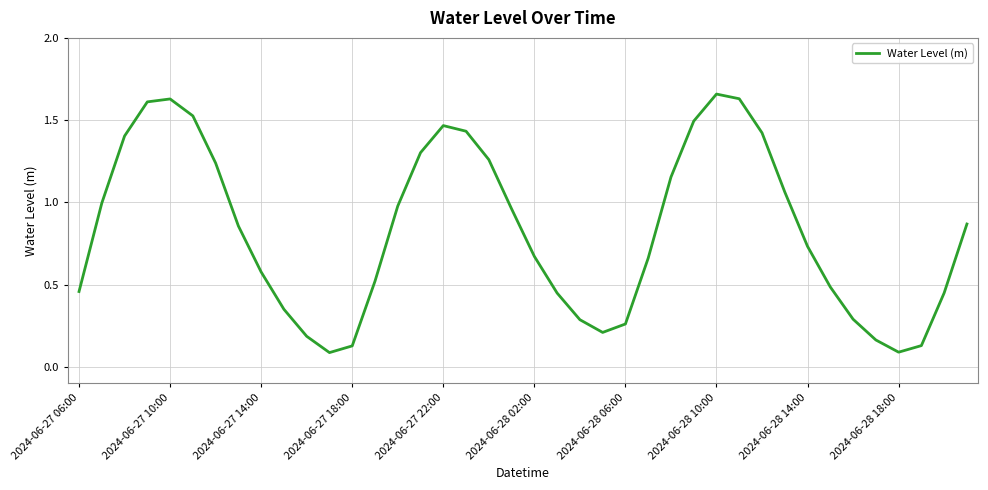

What is the average value?

0.8